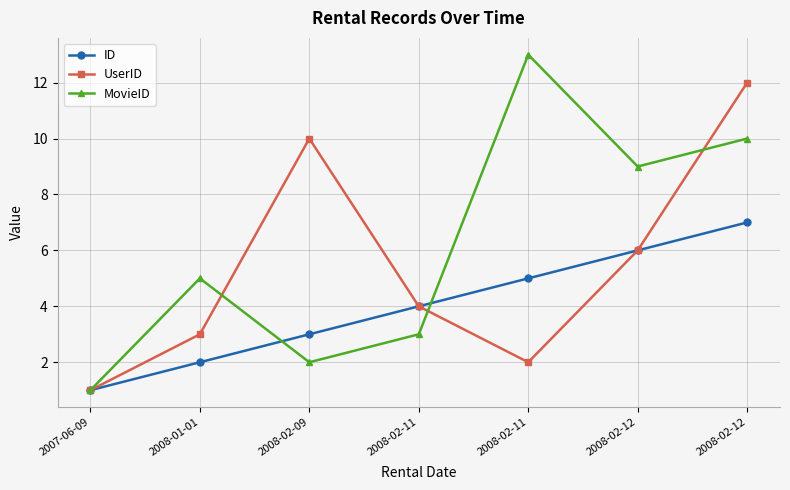

Which series has the largest total across all categories?

MovieID